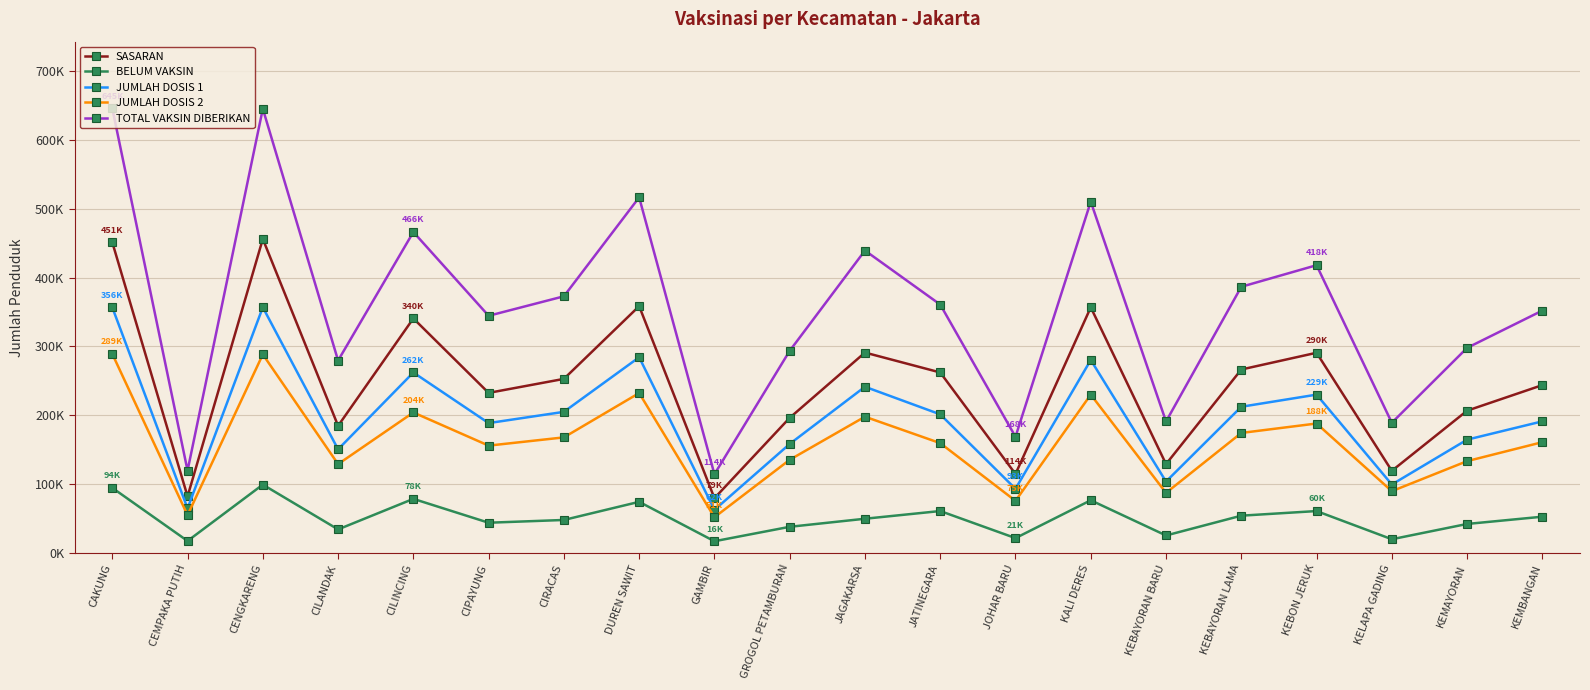

True or false: BELUM VAKSIN and JUMLAH DOSIS 2 intersect in this chart.

False